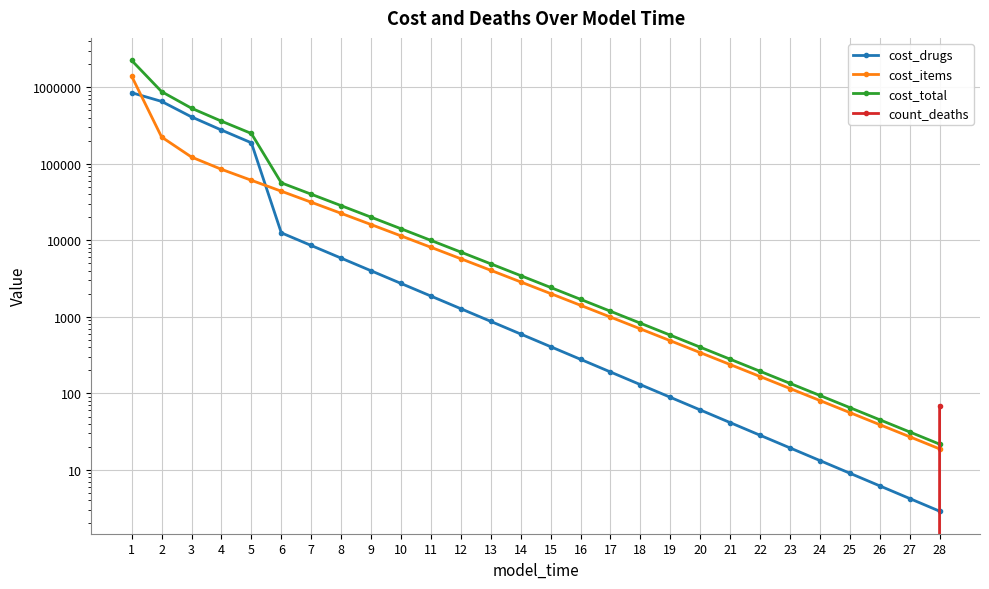

Rank the series at 18 from lowest to highest value.

count_deaths, cost_drugs, cost_items, cost_total